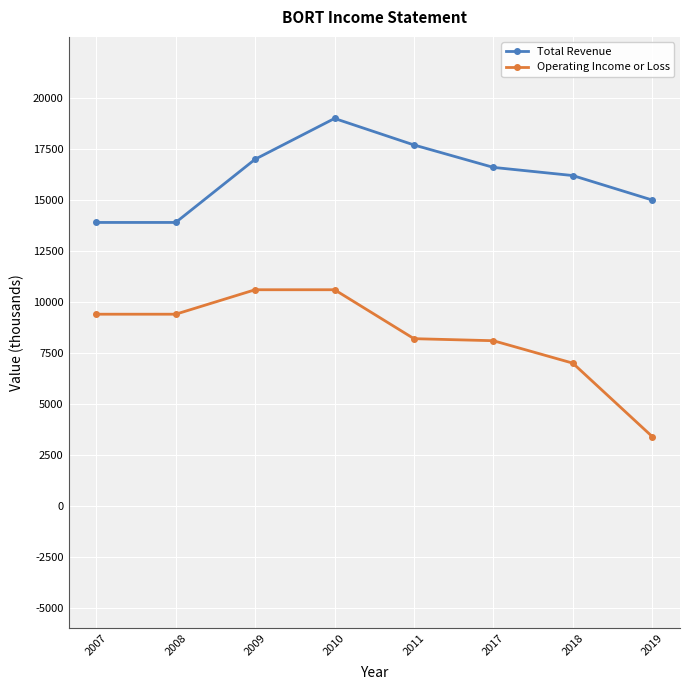

What is the minimum value for Total Revenue?

13900